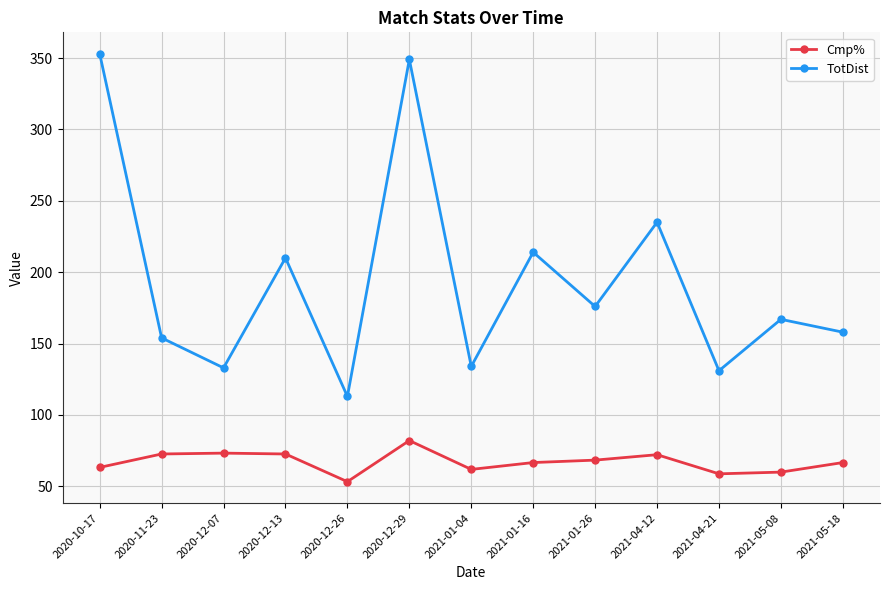

True or false: Cmp% has more than 1 interior local peaks.

True